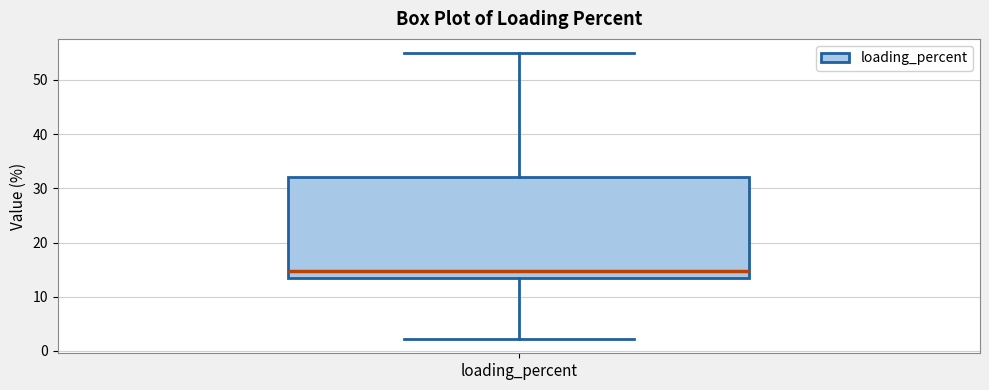

Read this box plot against the y-axis: the position of the median line, the range covered by the box, and the ends of both whiskers. The values are not printed on the chart, so give them approximately, as read against the axis.

median 15, box 13 to 32, whiskers 2 to 55